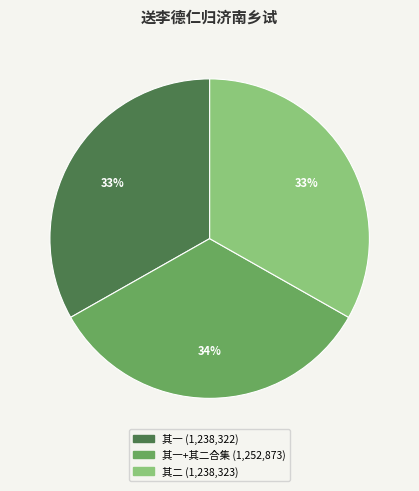

Does any single category account for the majority?

No